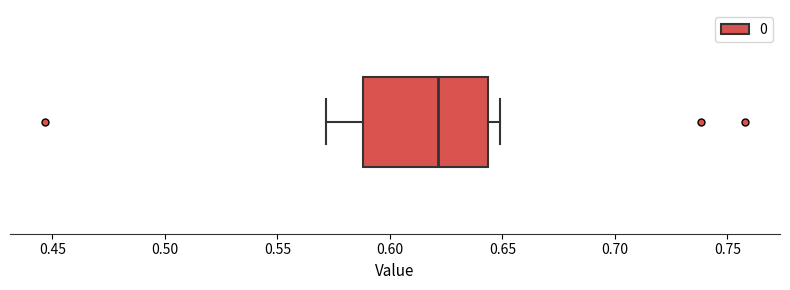

Read this box plot against the x-axis: the position of the median line, the range covered by the box, and the ends of both whiskers. The values are not printed on the chart, so give them approximately, as read against the axis.

median 0.620, box 0.590 to 0.645, whiskers 0.570 to 0.650